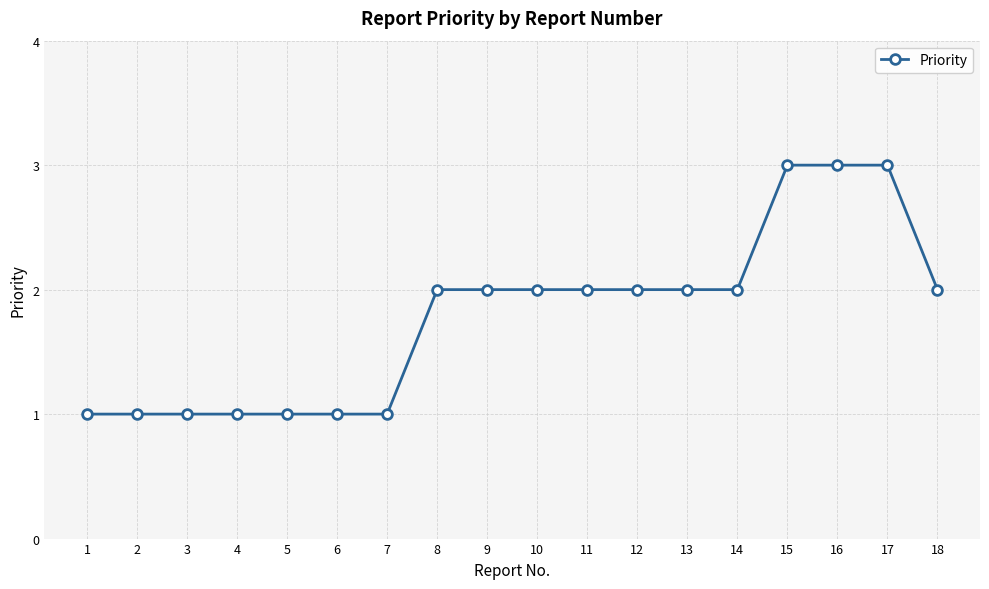

Does the chart display data point markers on the line(s)?

Yes